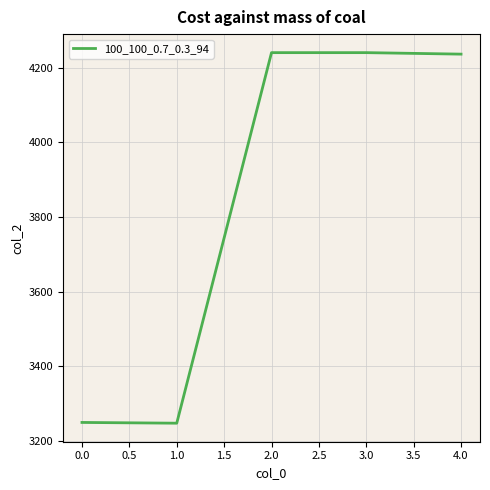

How many lines are shown in the chart?

1